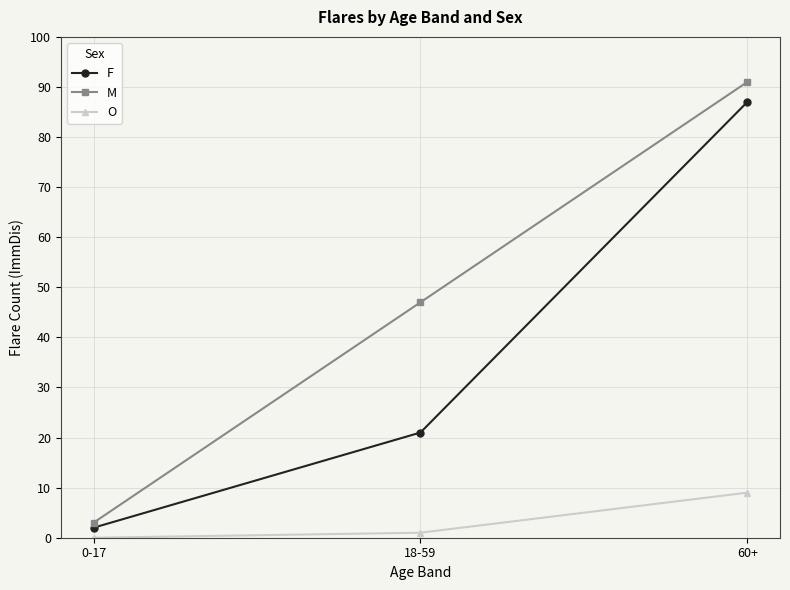

Is this an area chart (filled region under the line)?

No